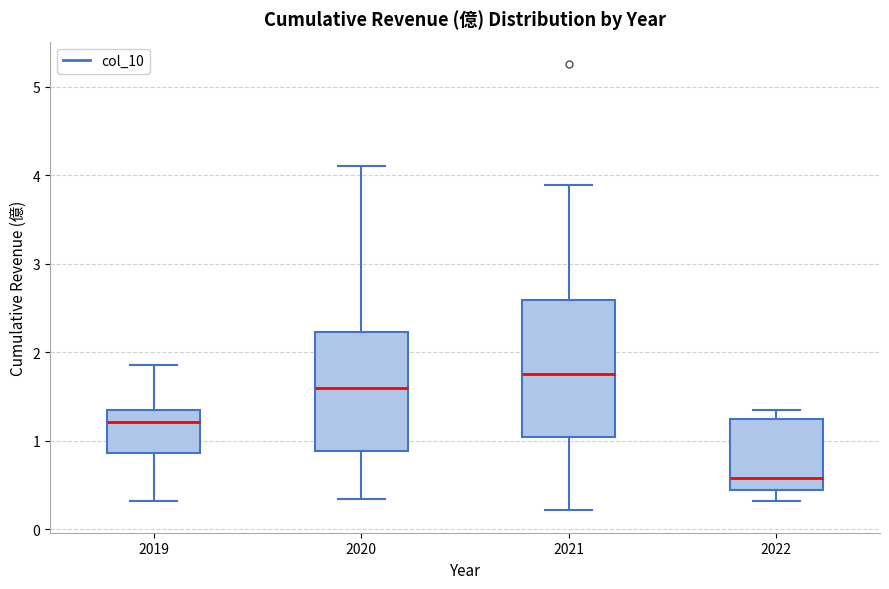

Which box is the tallest, from its lower edge to its upper edge?

2021